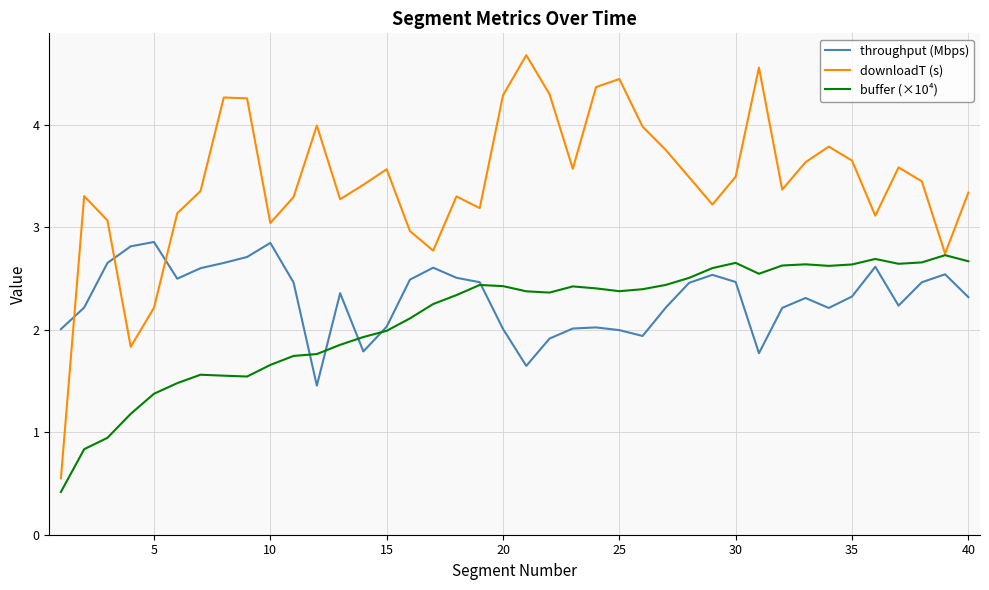

Which series has the largest range (max minus min)?

downloadT (s)